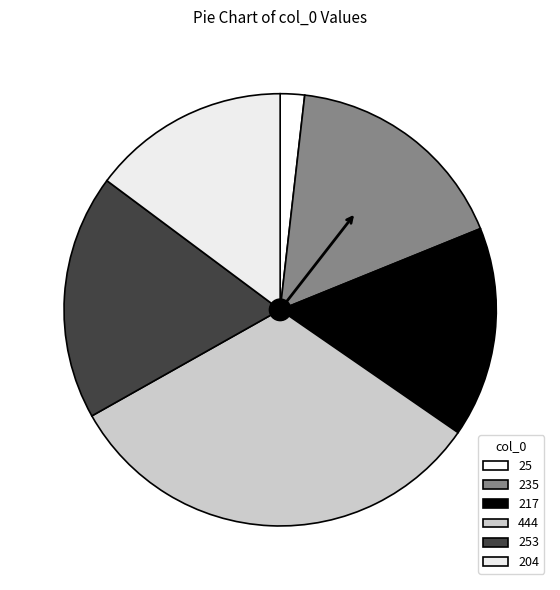

Count the number of slices in the pie.

6